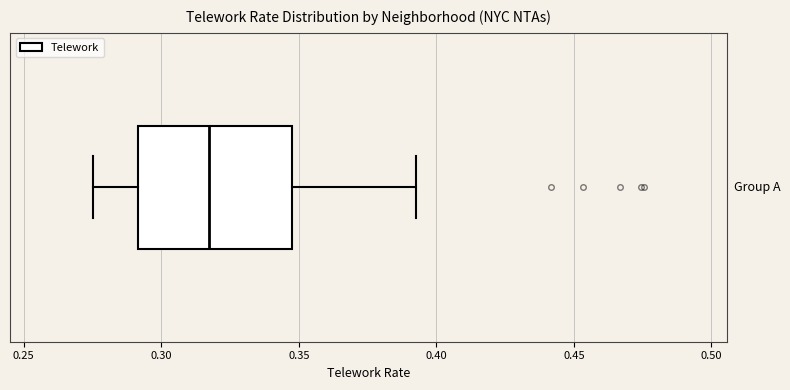

Read this box plot against the x-axis: the position of the median line, the range covered by the box, and the ends of both whiskers. The values are not printed on the chart, so give them approximately, as read against the axis.

median 0.315, box 0.290 to 0.345, whiskers 0.275 to 0.390